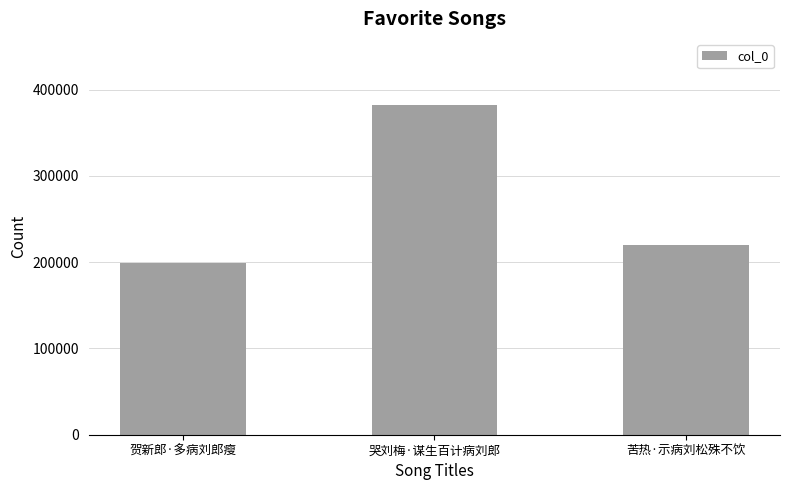

The value at 苦热·示病刘松殊不饮 is 152921. True or false?

False